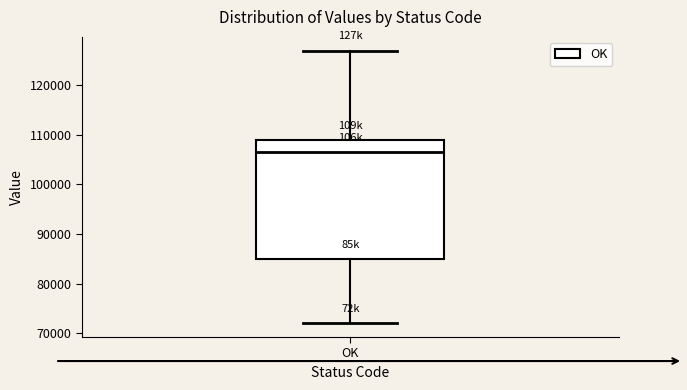

Where is the upper edge of the box for OK on the y-axis? The values are not printed on the chart, so give them approximately, as read against the axis.

109000